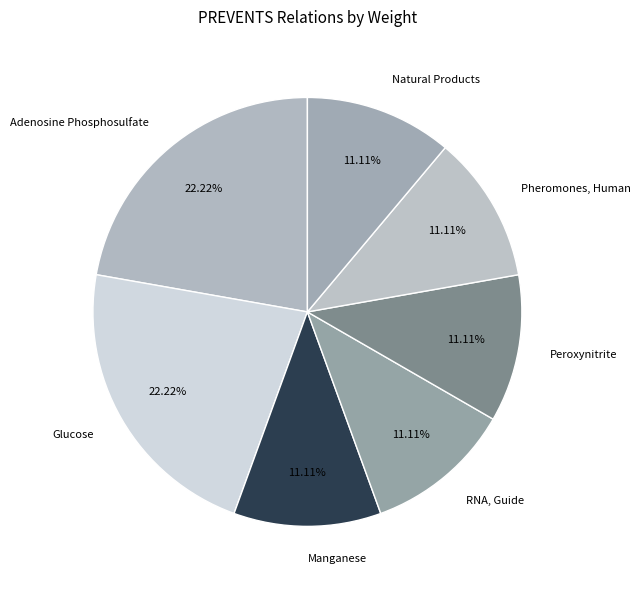

The Peroxynitrite slice represents 11% of the pie. True or false?

True